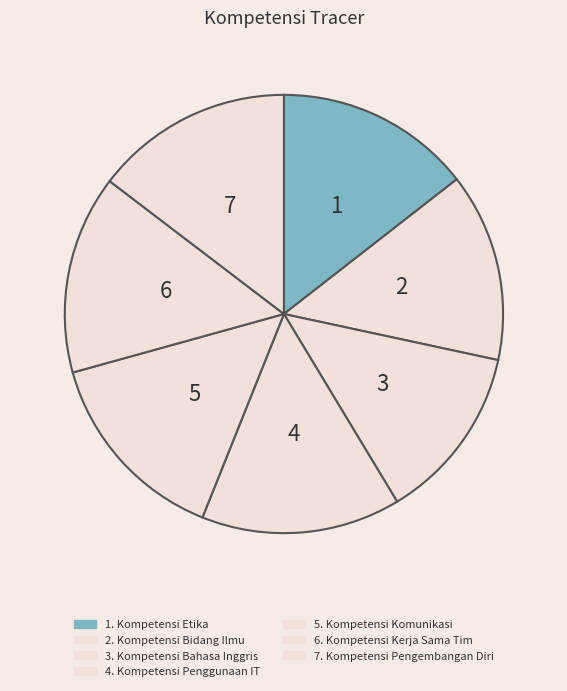

Count the number of slices in the pie.

7